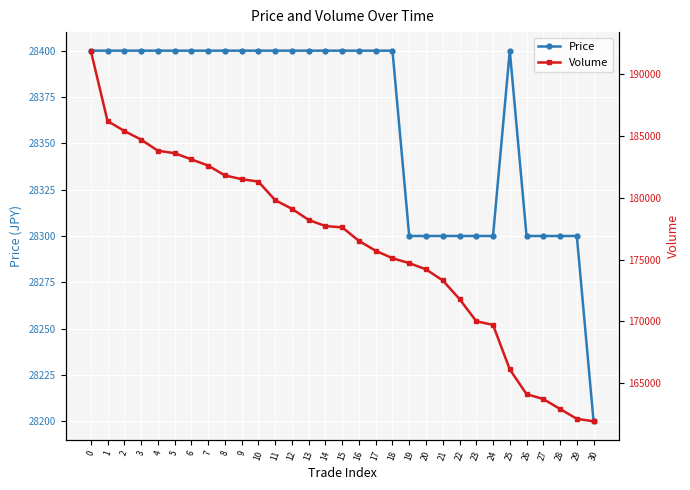

What is the greatest value displayed?

191906